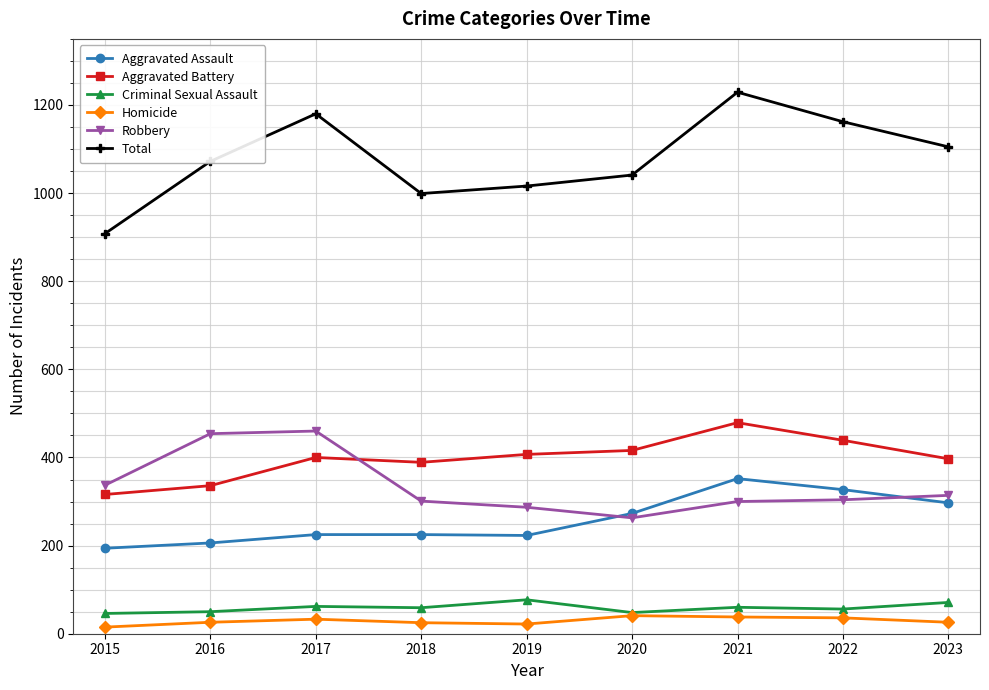

At 2023, list the series in order from largest to smallest.

Total, Aggravated Battery, Robbery, Aggravated Assault, Criminal Sexual Assault, Homicide